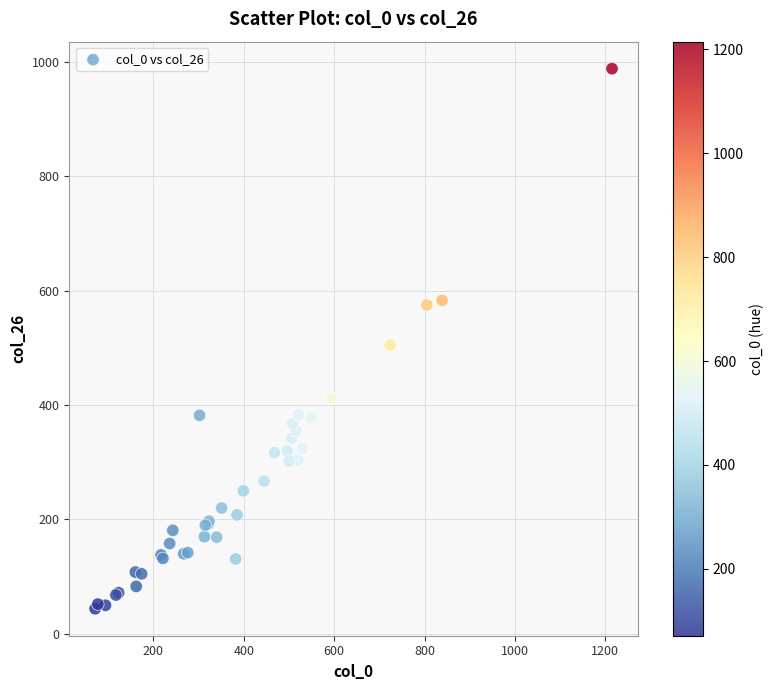

What Y value in the scatter plot is closest to 516?

505